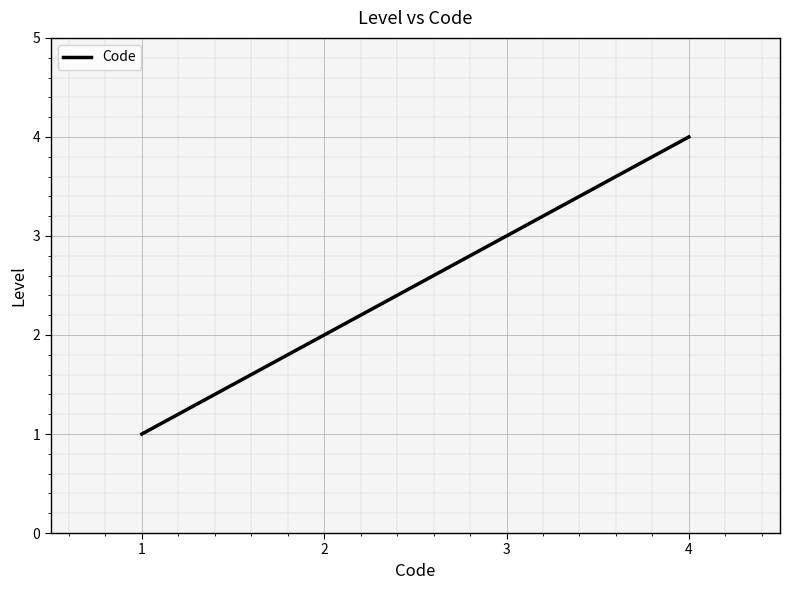

How many lines are shown in the chart?

1